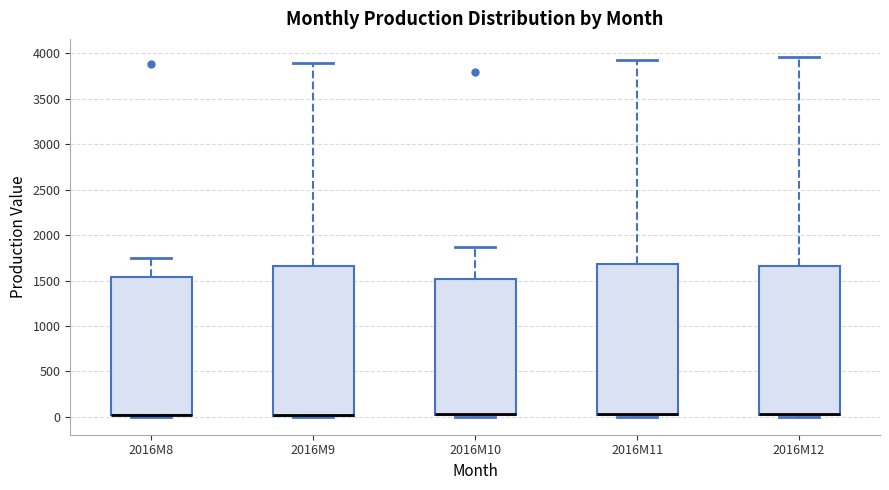

Reading left to right, transcribe this box plot: for each box, give where its median line is, the range the box spans, and where its two whiskers end, as read against the y-axis. The values are not printed on the chart, so give them approximately, as read against the axis.

2016M8: median 50 (drawn on the box's lower edge), box 0 to 1550, whiskers 0 (just below the box's lower edge) to 1750
2016M9: median 0 (drawn on the box's lower edge), box 0 to 1650, whiskers 0 to 3900
2016M10: median 50 (drawn on the box's lower edge), box 0 to 1500, whiskers 0 (just below the box's lower edge) to 1850
2016M11: median 50 (drawn on the box's lower edge), box 0 to 1700, whiskers 0 (just below the box's lower edge) to 3950
2016M12: median 50 (drawn on the box's lower edge), box 0 to 1650, whiskers 0 (just below the box's lower edge) to 3950